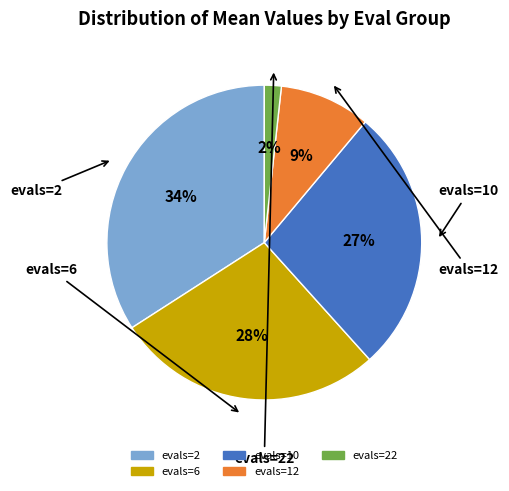

To the nearest percent, what is the average slice percentage?

20%